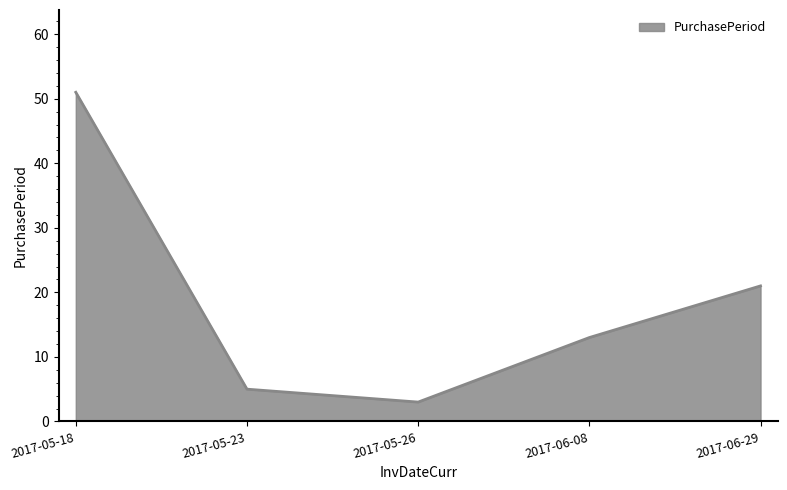

What is the sum of all values?

93